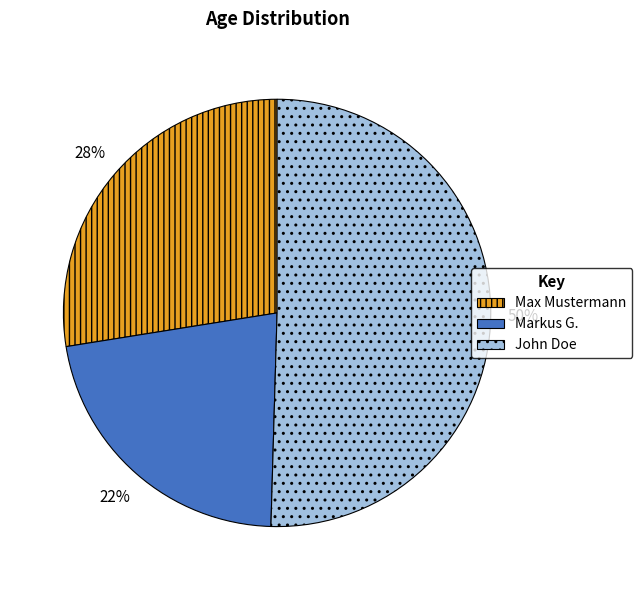

Is the sum of Max Mustermann and John Doe greater than half?

Yes